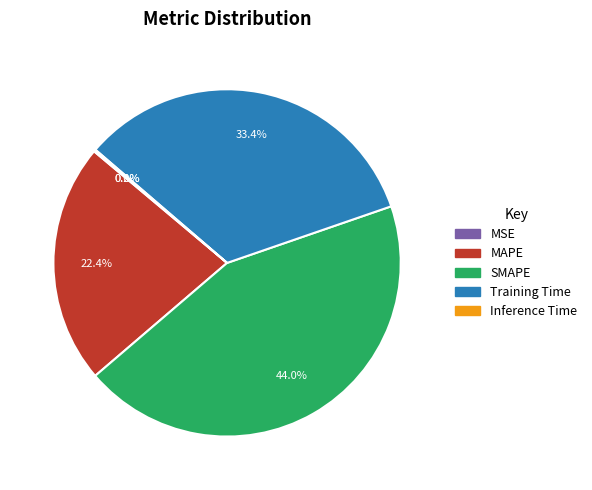

To the nearest percent, what portion does SMAPE represent?

44%